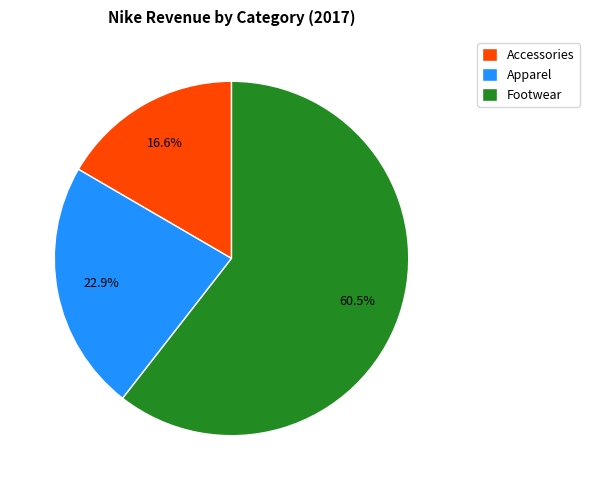

True or false: Accessories accounts for 17% of the total.

True